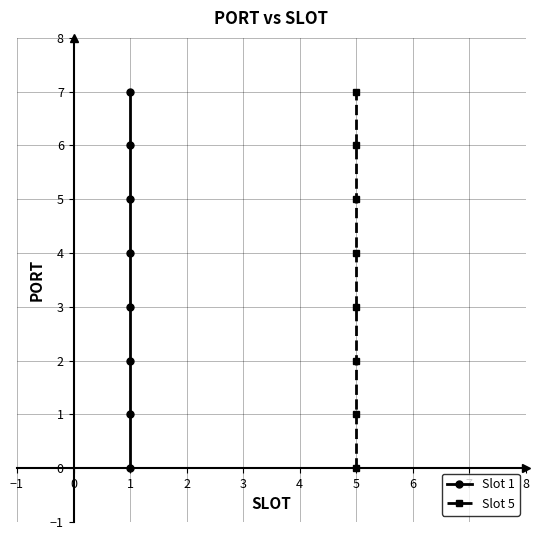

True or false: Slot 1 has more than 0 points higher than both neighbors.

False